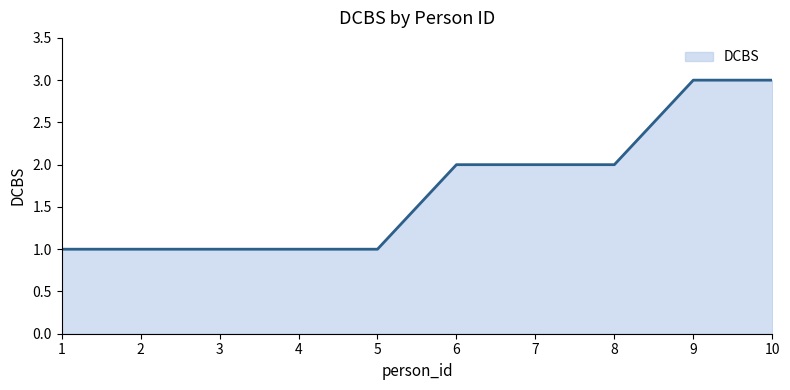

What is the ratio of the value at 9 to the value at 10?

1.0